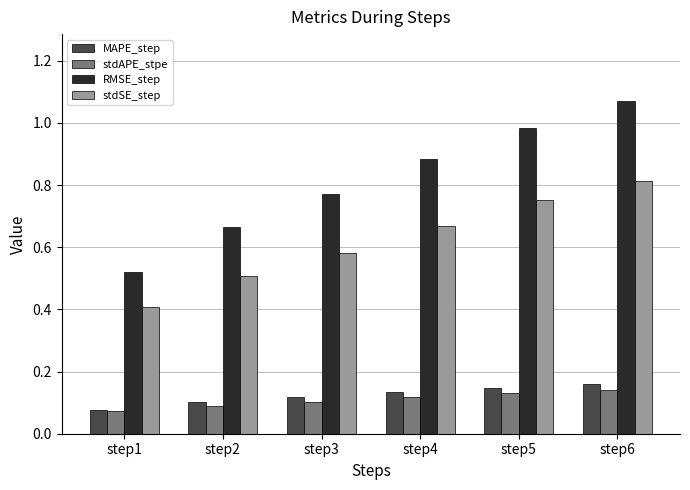

Which series has the largest range (max minus min)?

RMSE_step